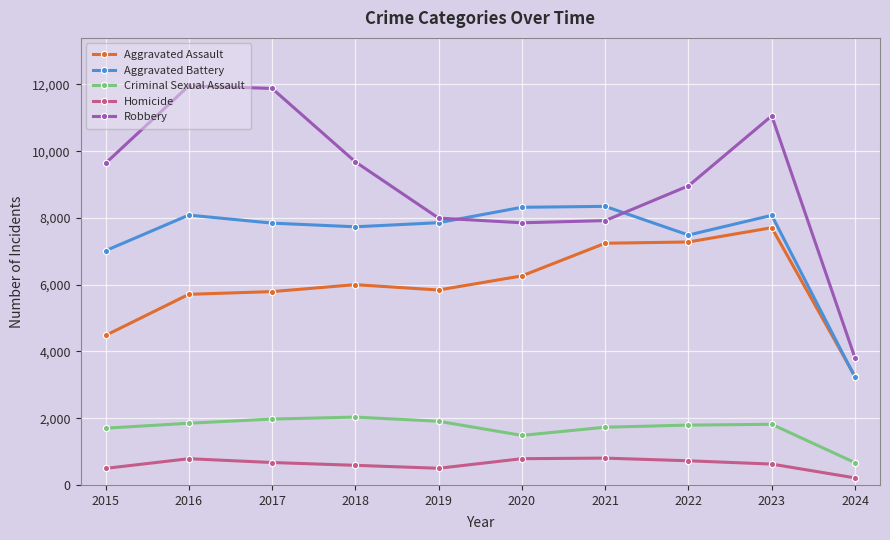

What is the difference between the highest and lowest values at 2024?

3593